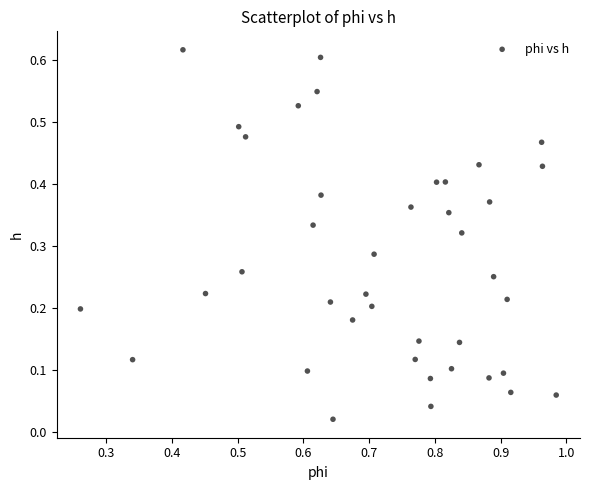

What is the range of X values (max minus min)?

0.7